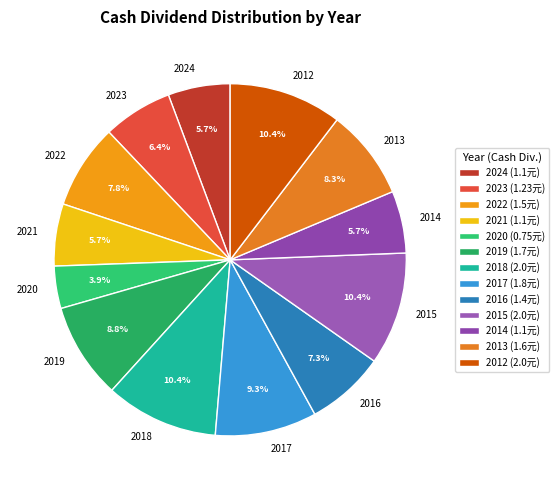

To the nearest percent, what is the difference between the 2012 and 2023 slice percentages?

4%